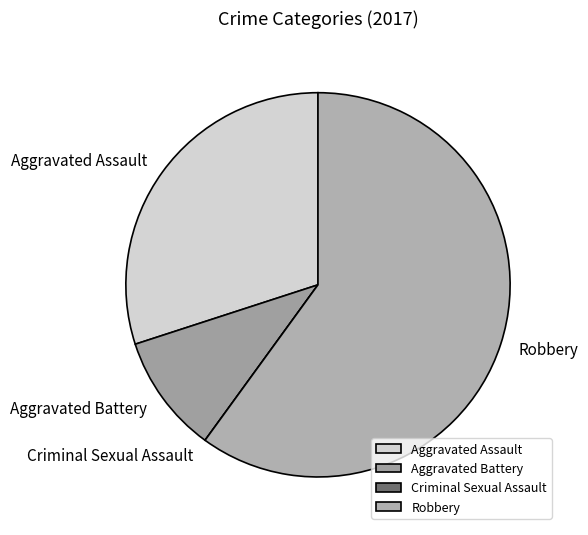

What is the ratio of the value at Aggravated Battery to the value at Robbery?

0.2